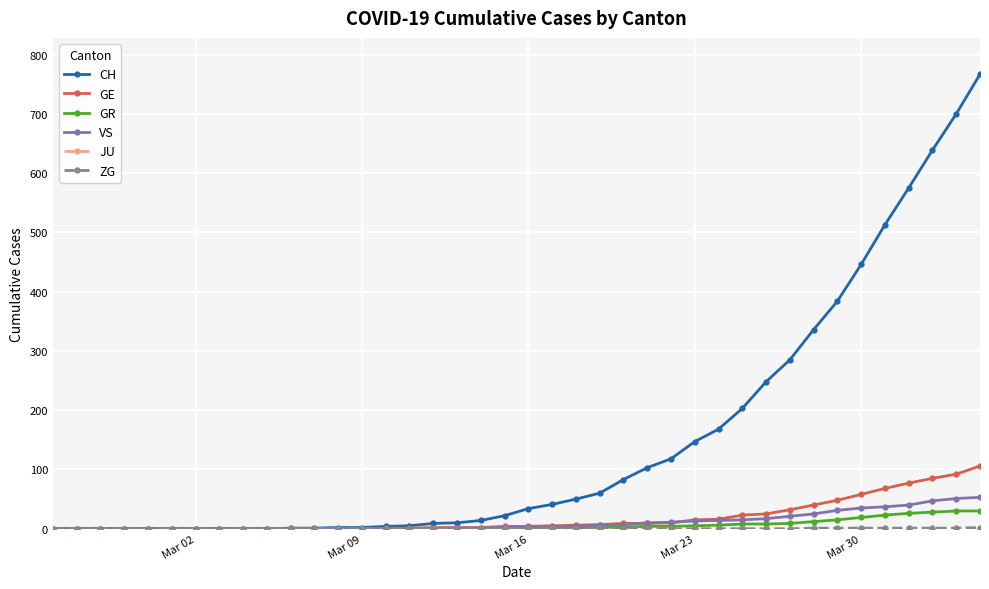

At how many categories does at least one series exceed 270?

9